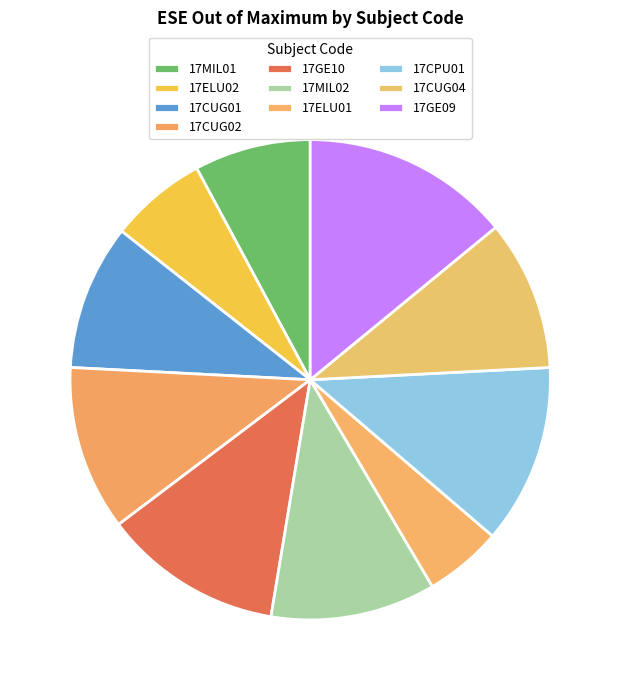

The 17GE09 slice represents 14% of the pie. True or false?

True